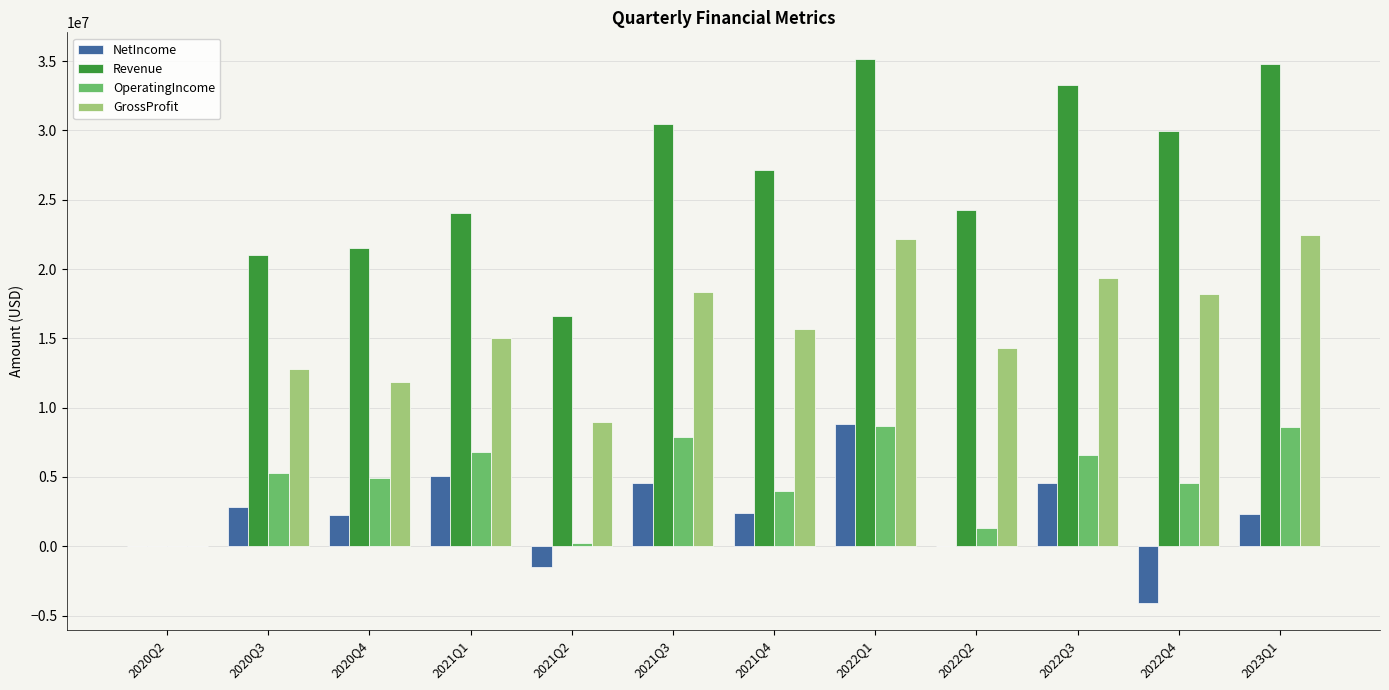

Which series changed the most between 2020Q3 and 2021Q1?

Revenue